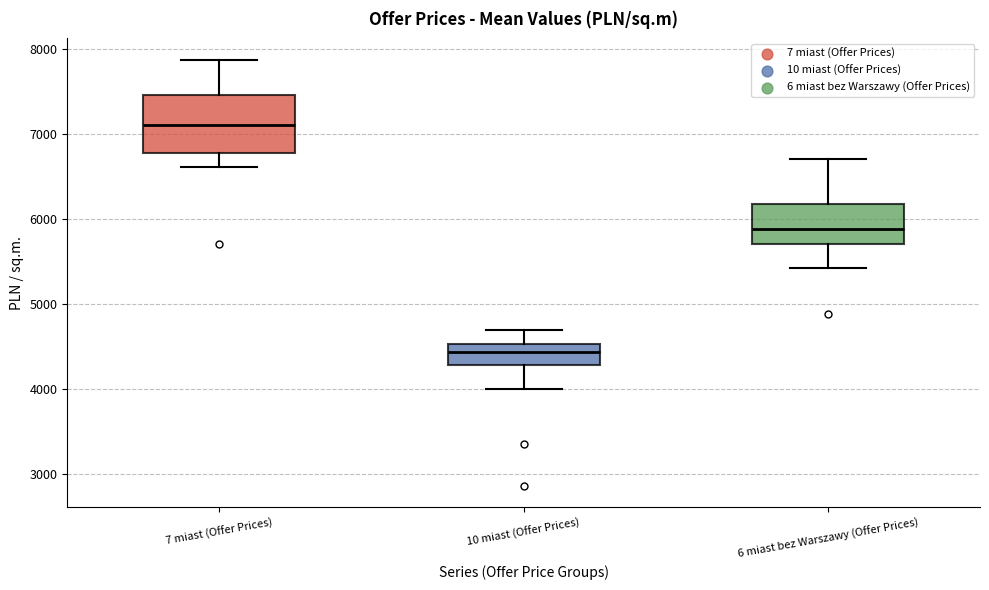

Reading left to right, transcribe this box plot: for each box, give where its median line is, the range the box spans, and where its two whiskers end, as read against the y-axis. The values are not printed on the chart, so give them approximately, as read against the axis.

7 miast (Offer Prices): median 7100, box 6800 to 7500, whiskers 6600 to 7900
10 miast (Offer Prices): median 4400, box 4300 to 4500, whiskers 4000 to 4700
6 miast bez Warszawy (Offer Prices): median 5900, box 5700 to 6200, whiskers 5400 to 6700